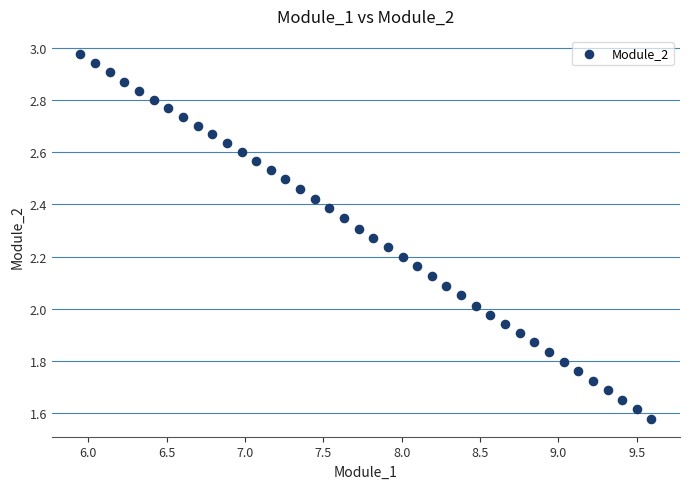

What is the range of X values (max minus min)?

3.6